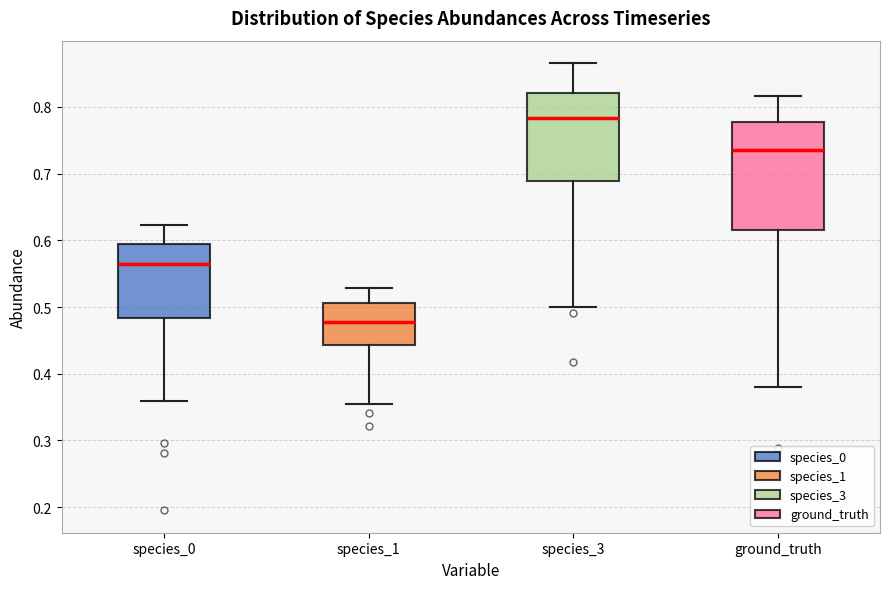

Reading left to right, read every box against the y-axis: the position of its median line, the range the box covers, and the ends of its whiskers. The values are not printed on the chart, so give them approximately, as read against the axis.

species_0: median 0.57, box 0.48 to 0.59, whiskers 0.36 to 0.62
species_1: median 0.48, box 0.44 to 0.51, whiskers 0.35 to 0.53
species_3: median 0.78, box 0.69 to 0.82, whiskers 0.50 to 0.87
ground_truth: median 0.74, box 0.61 to 0.78, whiskers 0.38 to 0.82